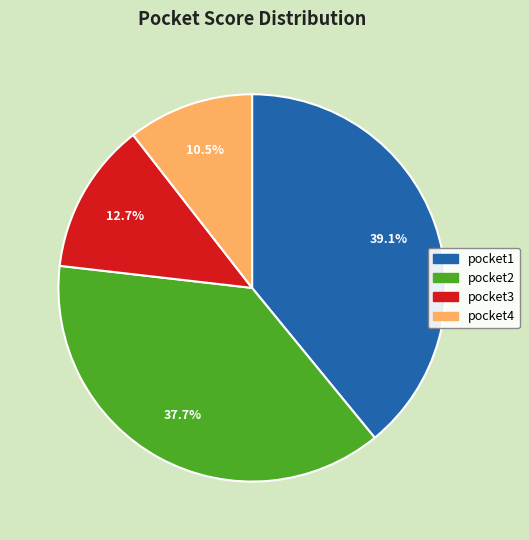

What percentage is the pocket2 slice, to the nearest percent?

38%